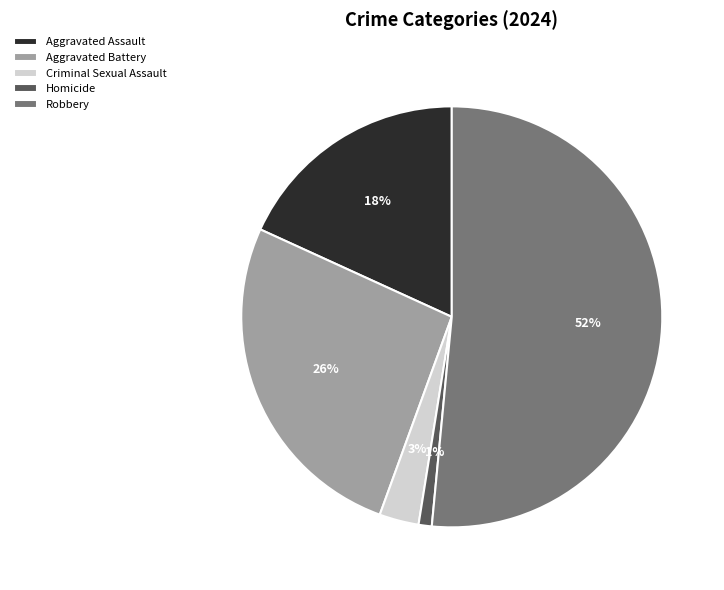

Which slice is the smallest?

Homicide